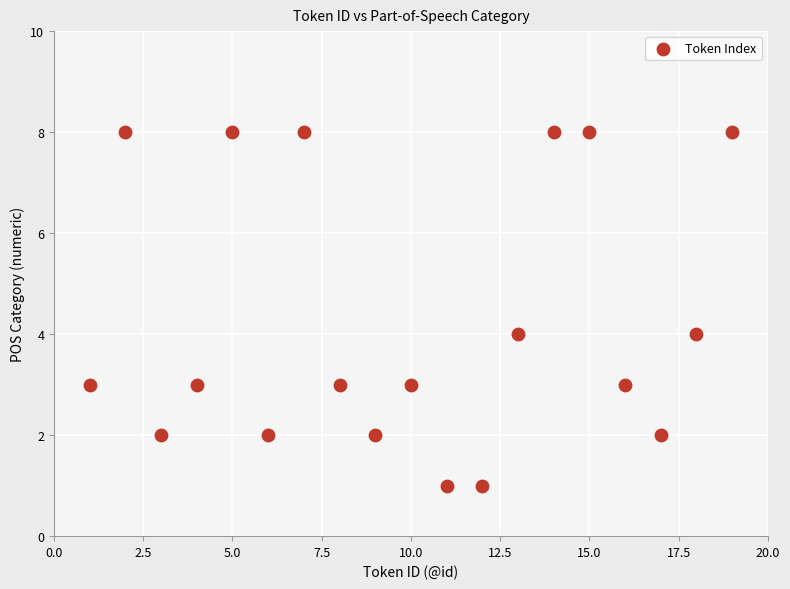

What is the range of Y values (max minus min)?

7